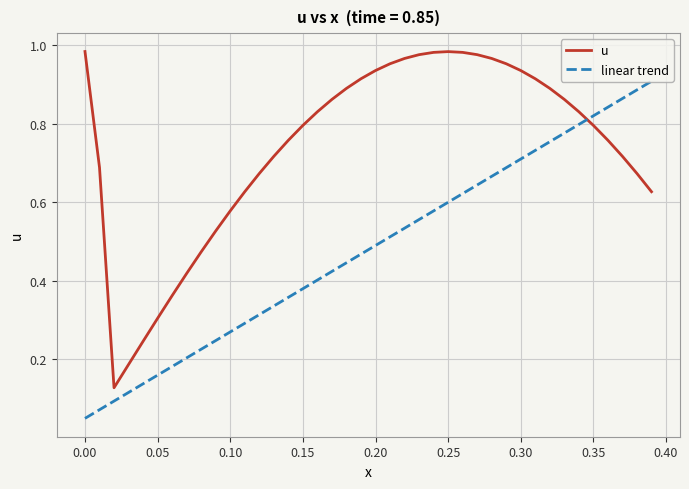

Which series has the largest total across all categories?

u